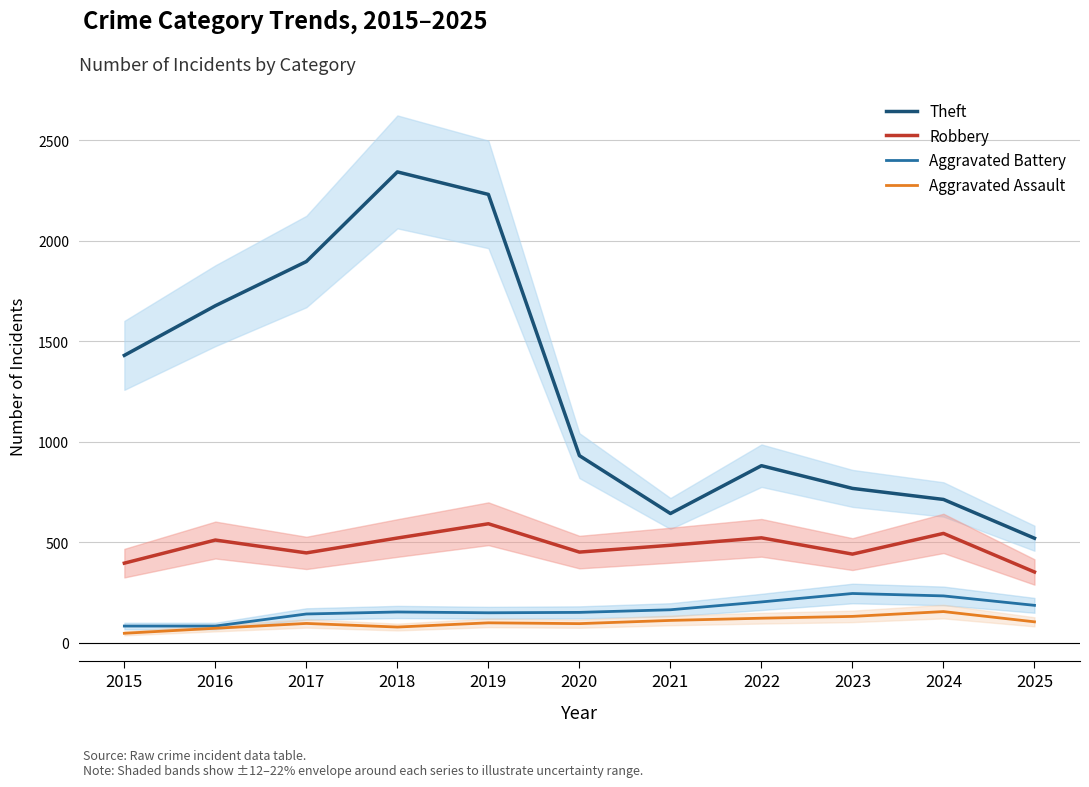

True or false: Theft has a value of 712 at 2024.

True